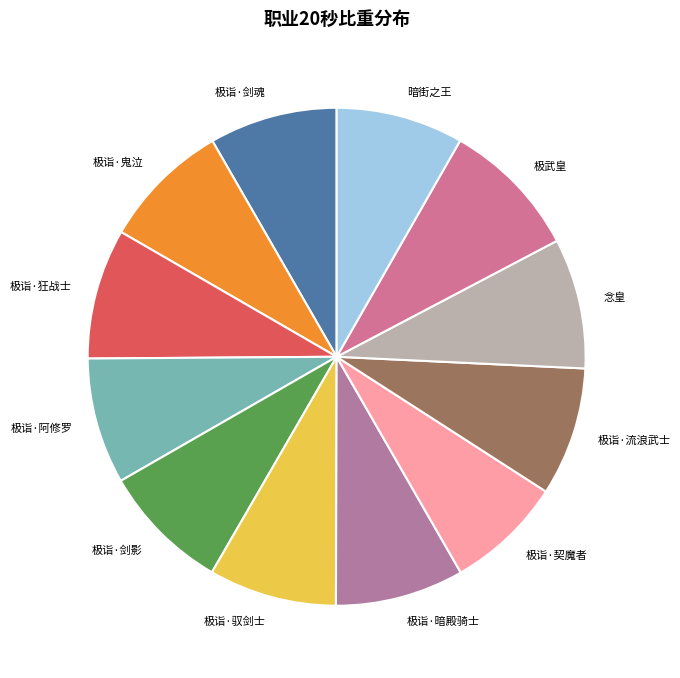

Is there any slice that represents more than half of the pie?

No